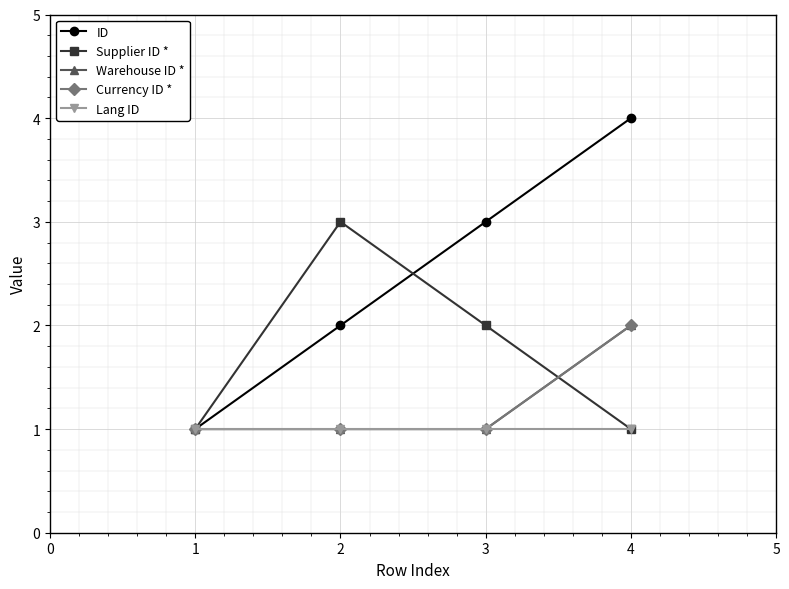

What is the difference between the maximum and minimum values in the Currency ID * series?

1